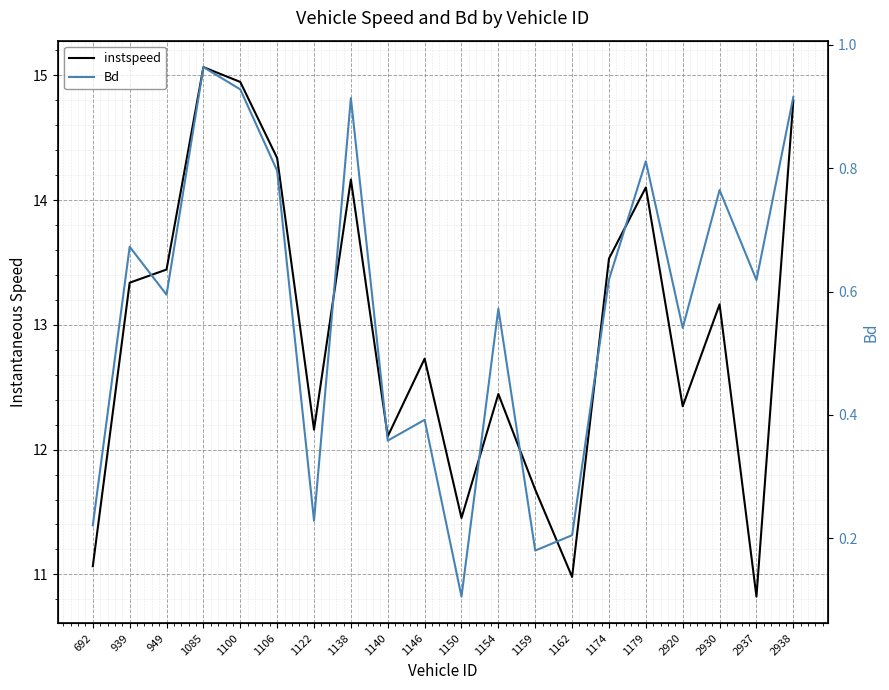

True or false: instspeed and Bd intersect in this chart.

False